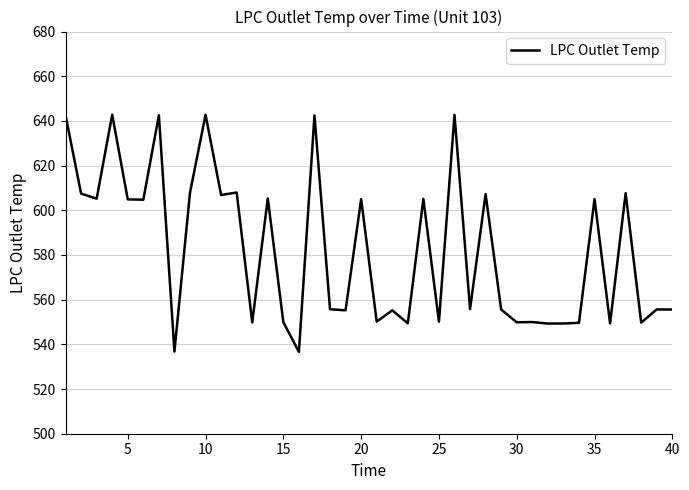

Does the chart display data point markers on the line(s)?

No